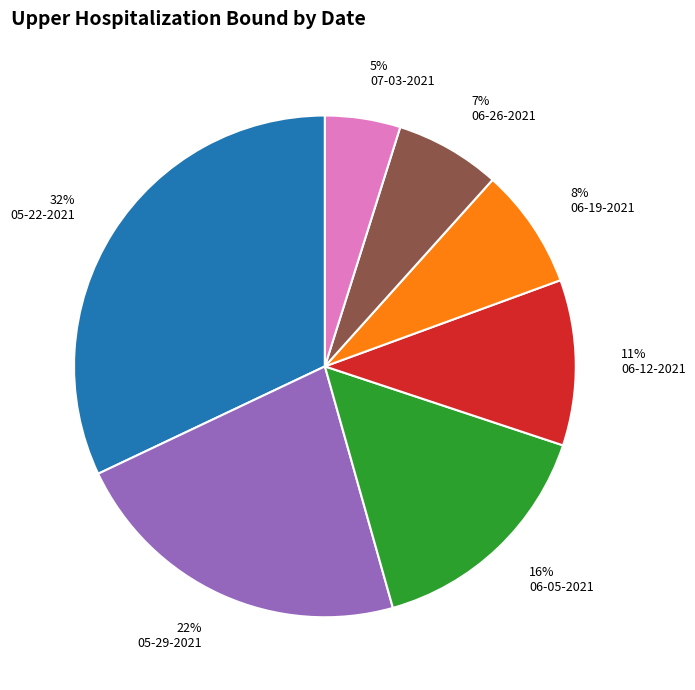

To the nearest percent, what is the difference between the largest and smallest slice percentages?

27%